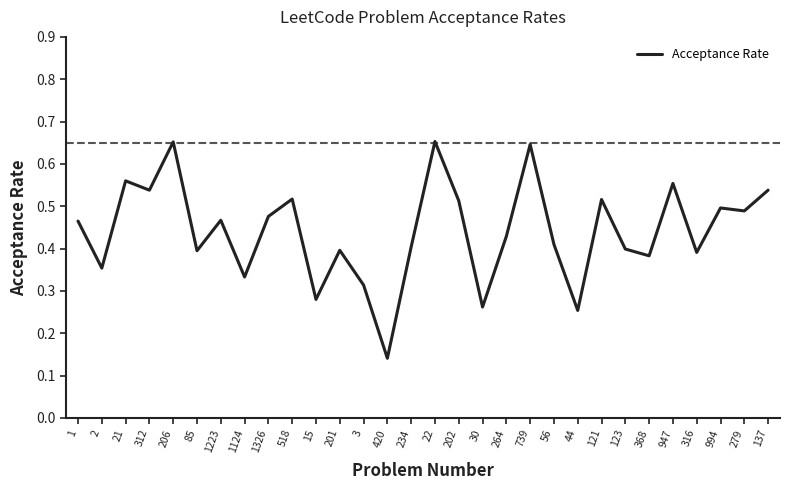

What is the change in value from 85 to 44?

-0.1